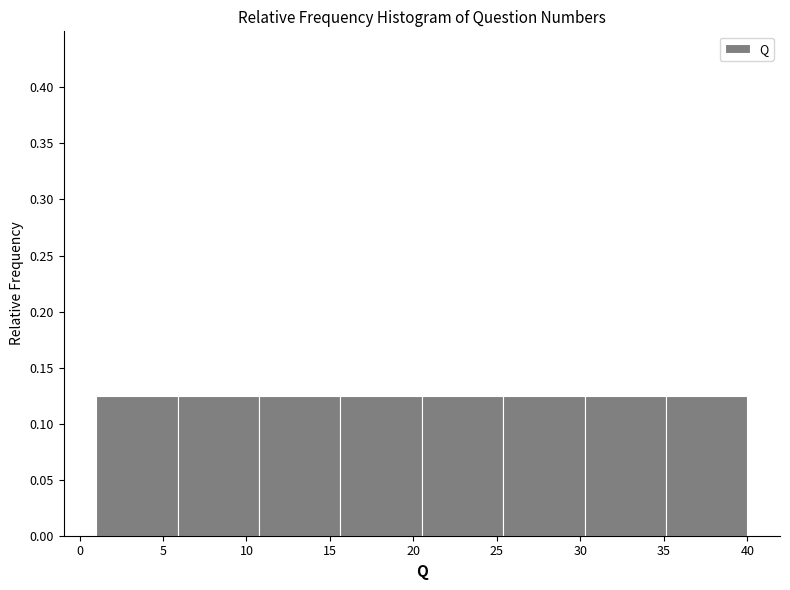

Reading left to right, list every bar in this chart as the range it spans on the x-axis followed by its height. Neither the bar edges nor the heights are printed on the chart, so give them approximately, as read against the axes.

1.0 to 6.0: 0.125
6.0 to 11.0: 0.125
11.0 to 15.5: 0.125
15.5 to 20.5: 0.125
20.5 to 25.5: 0.125
25.5 to 30.5: 0.125
30.5 to 35.0: 0.125
35.0 to 40.0: 0.125